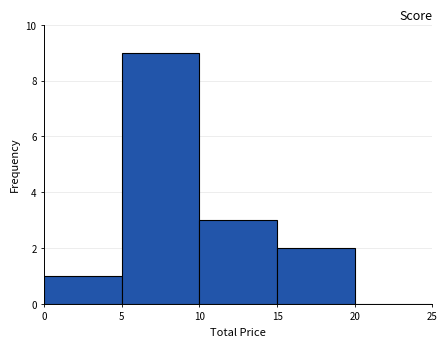

Over which range of the x-axis is the bar tallest?

5 to 10